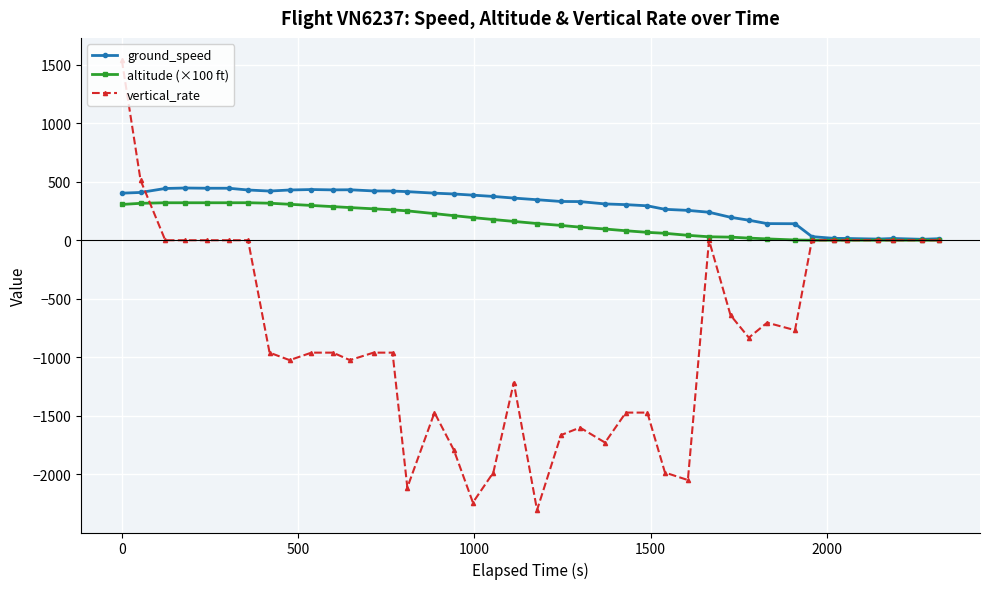

True or false: altitude (×100 ft) has more than 0 points higher than both neighbors.

True